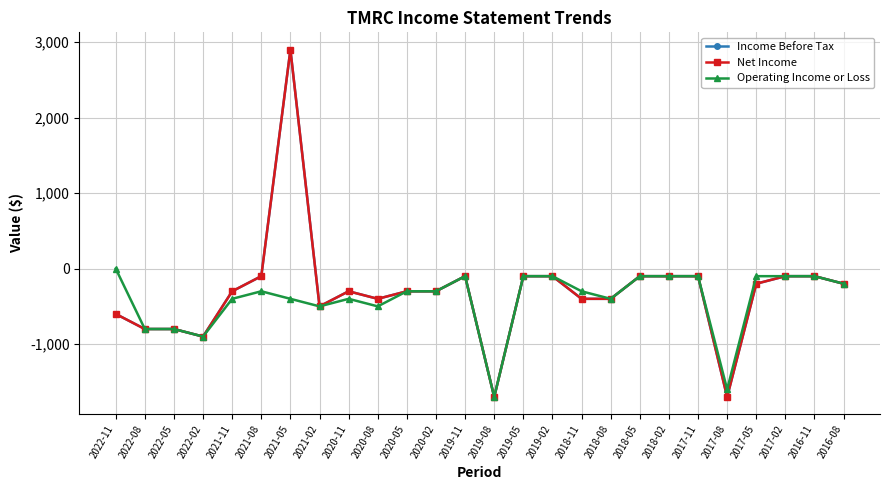

True or false: Net Income and Operating Income or Loss cross at least once.

False